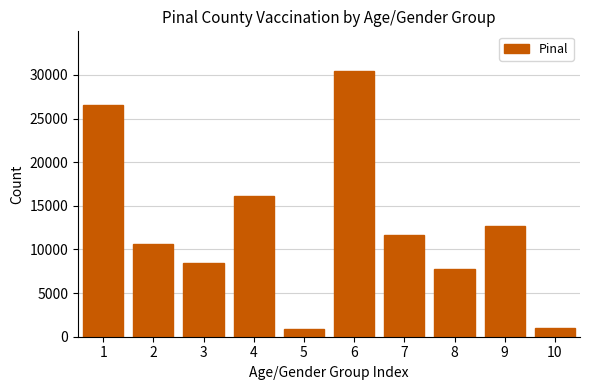

Reading right to left, list all the values displayed in this chart.

10=1026	9=12734	8=7816	7=11633	6=30425	5=878	4=16123	3=8397	2=10630	1=26520